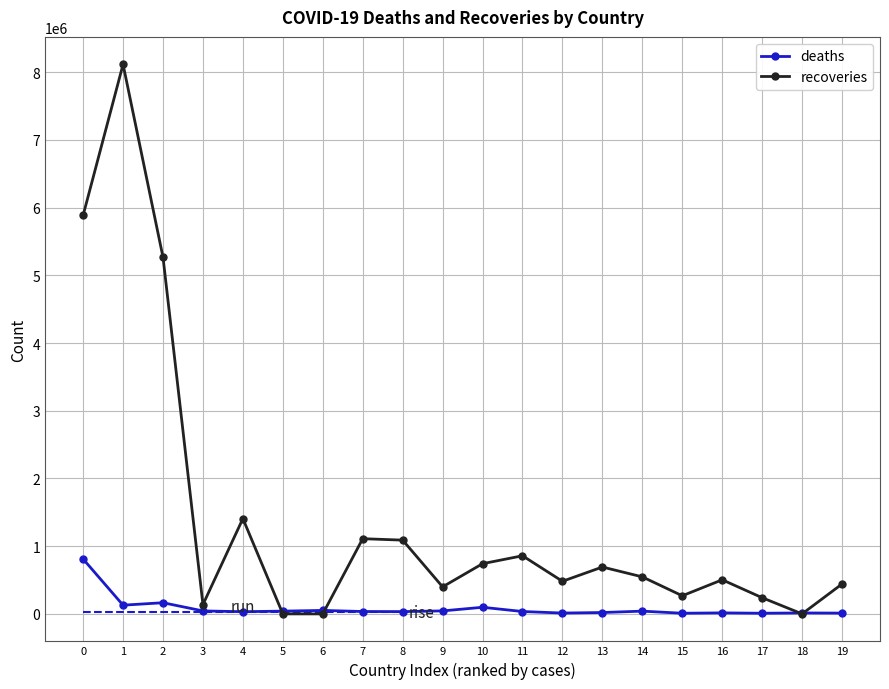

What is the total value across all series at 5?

40769